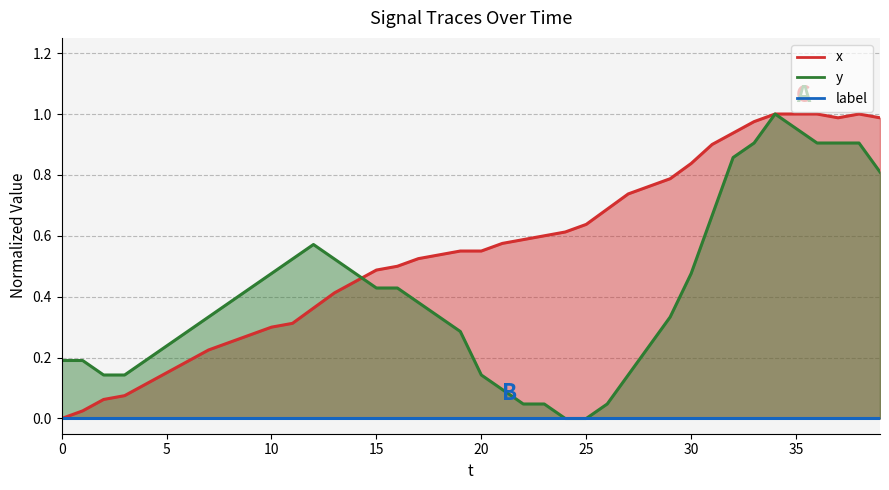

Which series has the largest total across all categories?

x